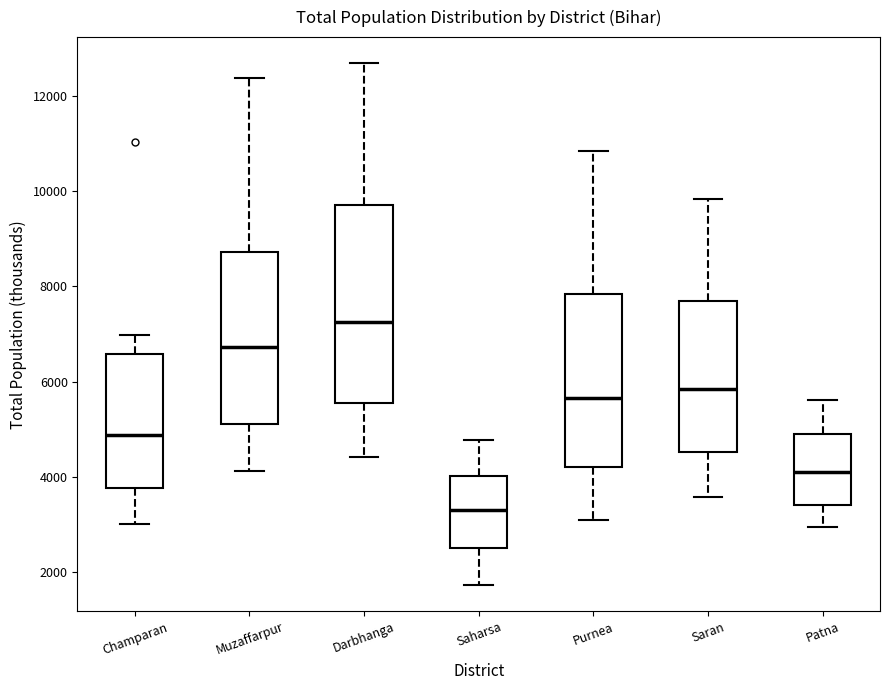

Reading left to right, transcribe this box plot: for each box, give where its median line is, the range the box spans, and where its two whiskers end, as read against the y-axis. The values are not printed on the chart, so give them approximately, as read against the axis.

Champaran: median 4800, box 3800 to 6600, whiskers 3000 to 7000
Muzaffarpur: median 6800, box 5200 to 8800, whiskers 4200 to 12400
Darbhanga: median 7200, box 5600 to 9800, whiskers 4400 to 12600
Saharsa: median 3400, box 2600 to 4000, whiskers 1800 to 4800
Purnea: median 5600, box 4200 to 7800, whiskers 3000 to 10800
Saran: median 5800, box 4600 to 7600, whiskers 3600 to 9800
Patna: median 4200, box 3400 to 4800, whiskers 3000 to 5600